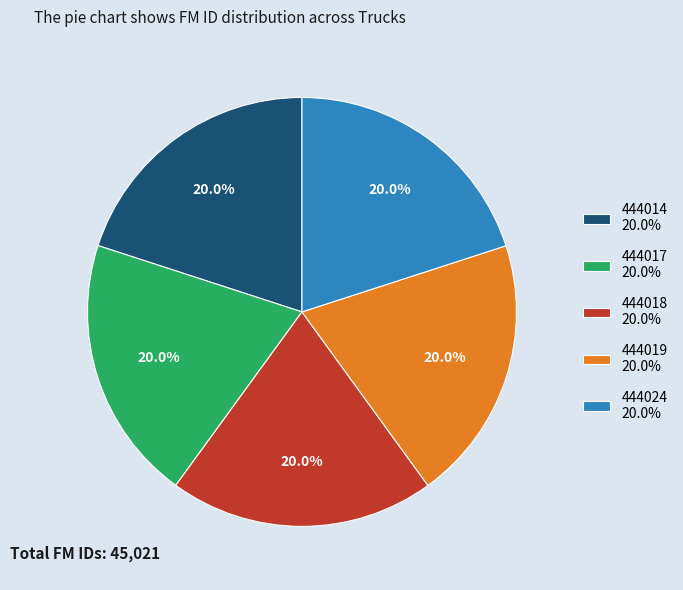

How many segments does this pie chart have?

5